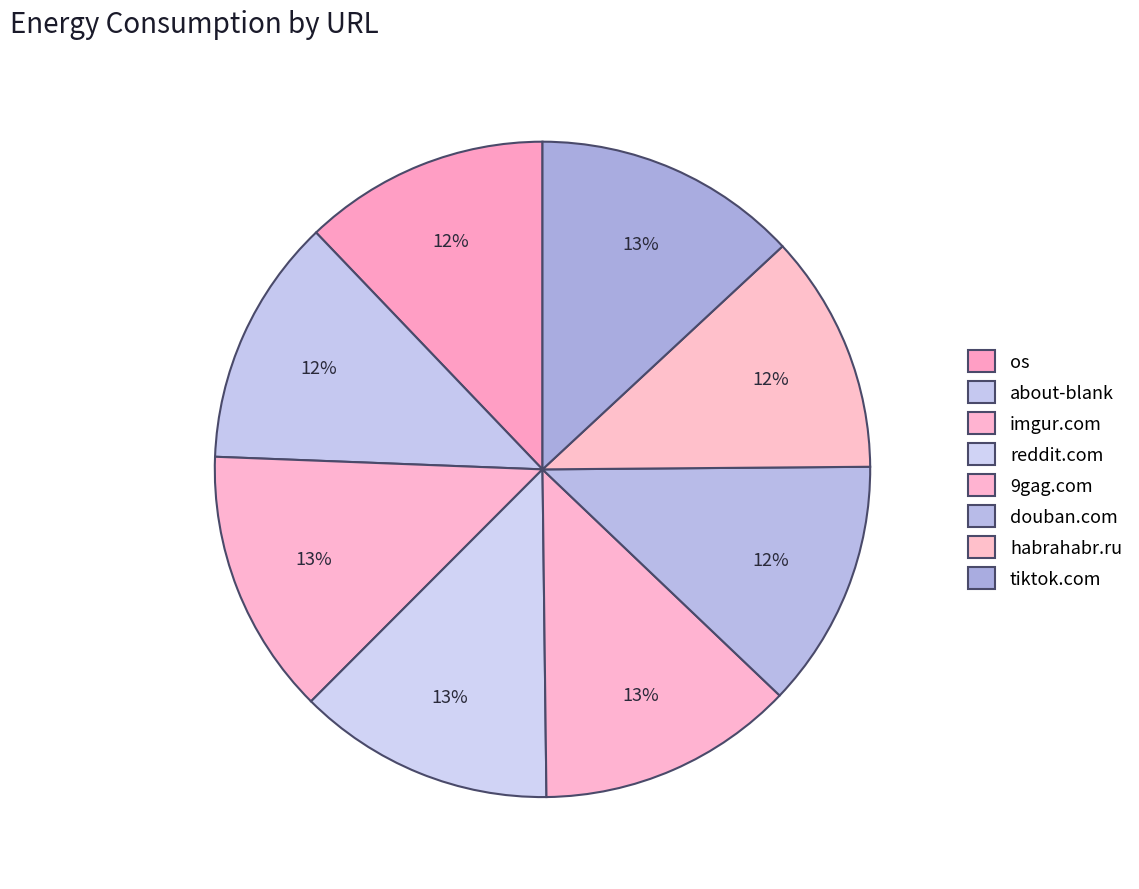

Rank the categories by value from highest to lowest.

http://www.imgur.com, http://www.tiktok.com, http://www.9gag.com, http://www.reddit.com, http://www.douban.com, about-blank, os, http://www.habrahabr.ru